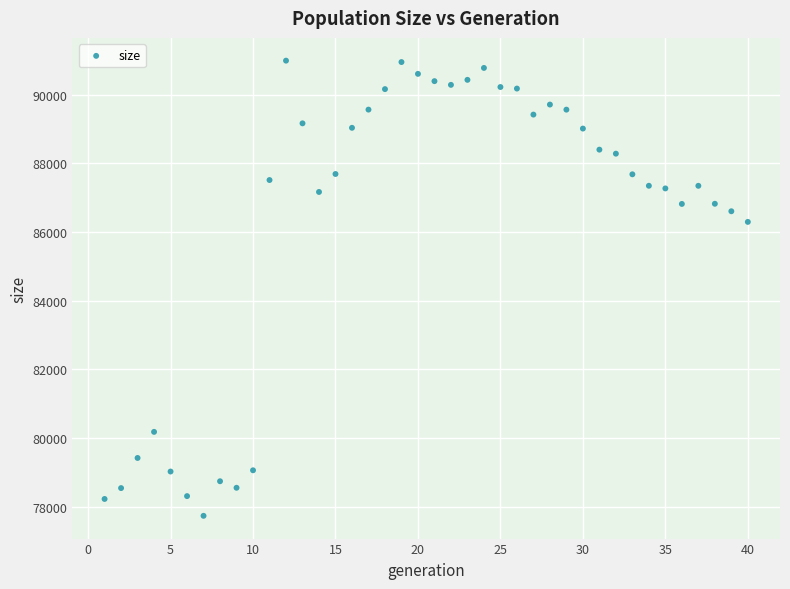

What Y value in the scatter plot is closest to 84366?

86298